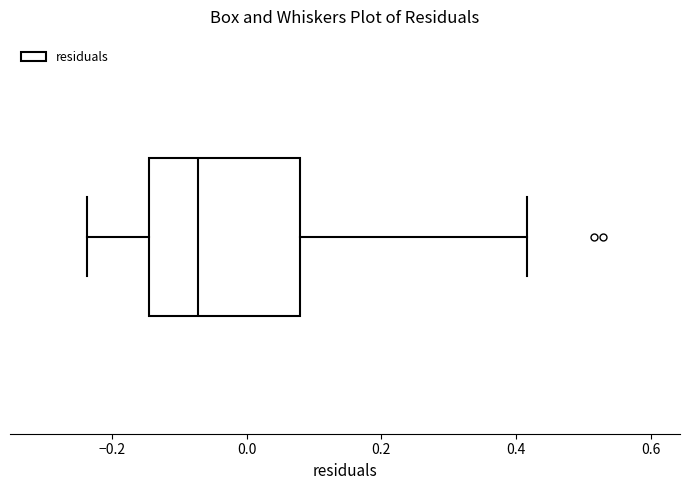

Transcribe this box plot: give where the median line is, the range the box spans, and where the two whiskers end, as read against the x-axis. The values are not printed on the chart, so give them approximately, as read against the axis.

median -0.08, box -0.14 to 0.08, whiskers -0.24 to 0.42